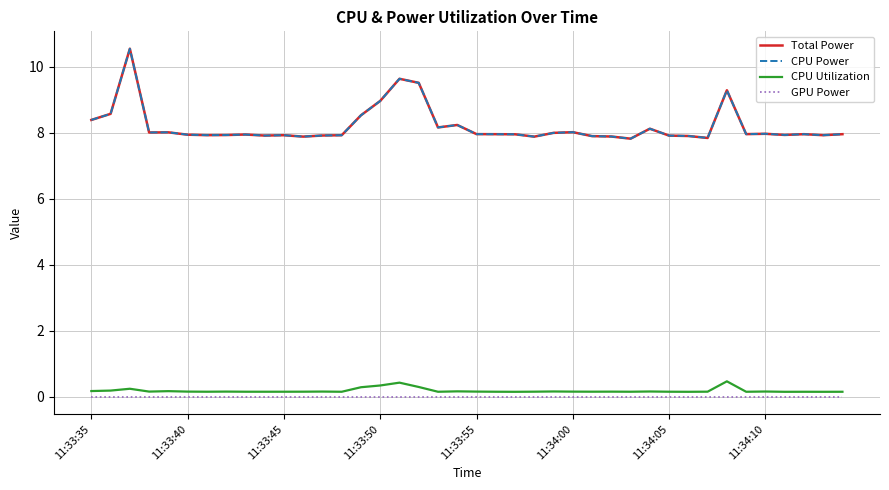

True or false: Total Power and CPU Utilization intersect in this chart.

False